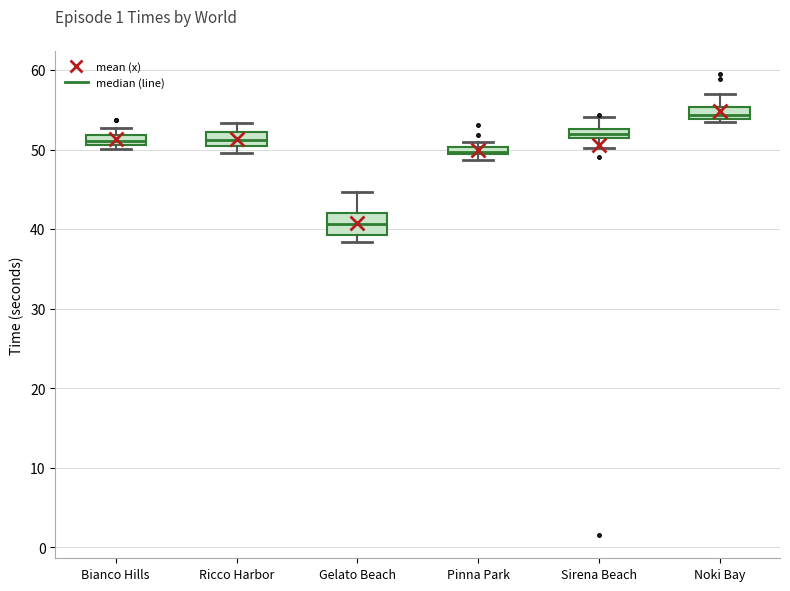

Comparing the boxes themselves (not the whiskers), which one is the tallest?

Gelato Beach